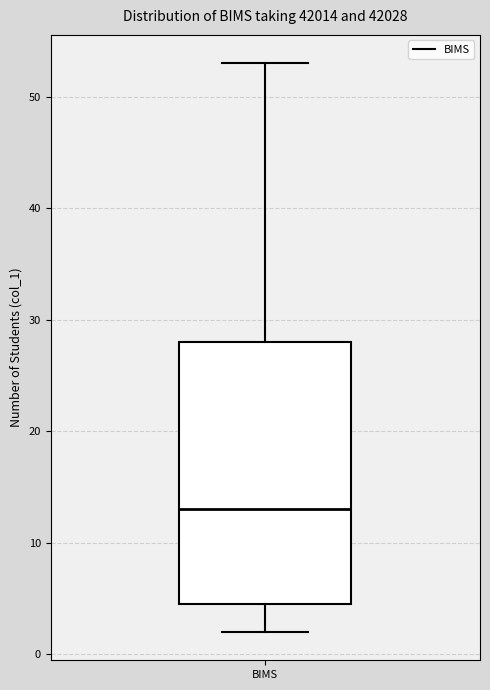

Transcribe this box plot: give where the median line is, the range the box spans, and where the two whiskers end, as read against the y-axis. The values are not printed on the chart, so give them approximately, as read against the axis.

median 13, box 5 to 28, whiskers 2 to 53